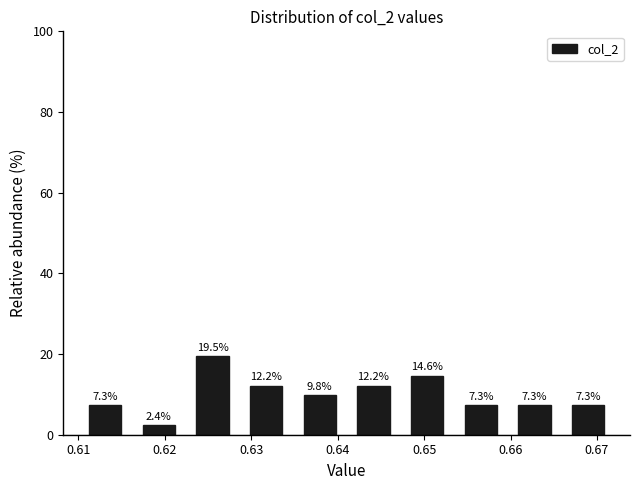

Reading left to right, transcribe this chart: for each bar, give the range it covers on the x-axis and its height. The bar edges are not printed on the chart, so give them approximately, as read against the axis.

0.610 to 0.616: 7.3
0.616 to 0.622: 2.4
0.622 to 0.629: 19.5
0.629 to 0.635: 12.2
0.635 to 0.641: 9.8
0.641 to 0.647: 12.2
0.647 to 0.653: 14.6
0.653 to 0.660: 7.3
0.660 to 0.666: 7.3
0.666 to 0.672: 7.3